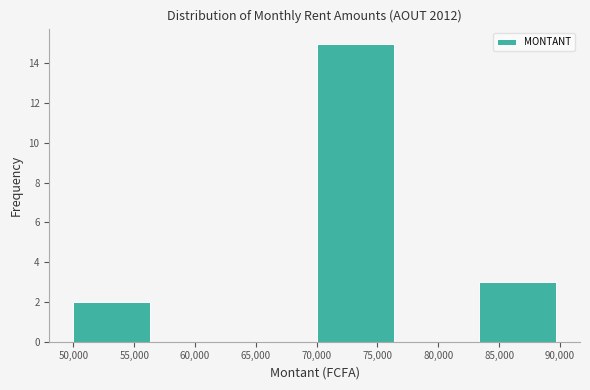

Reading left to right, transcribe this chart: for each bar, give the range it covers on the x-axis and its height. Neither the bar edges nor the heights are printed on the chart, so give them approximately, as read against the axes.

50000 to 56500: 2
56500 to 63500: 0
63500 to 70000: 0
70000 to 76500: 15
76500 to 83500: 0
83500 to 90000: 3